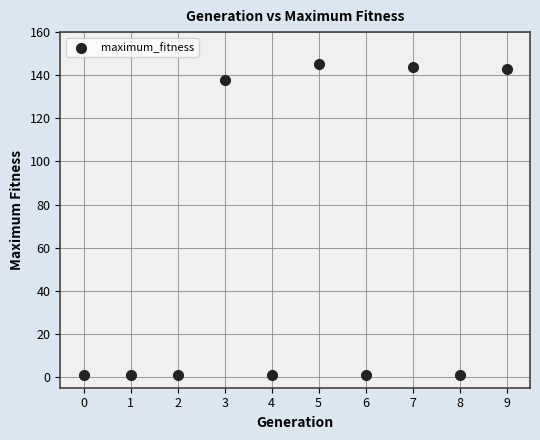

What Y value in the scatter plot is closest to 73?

138